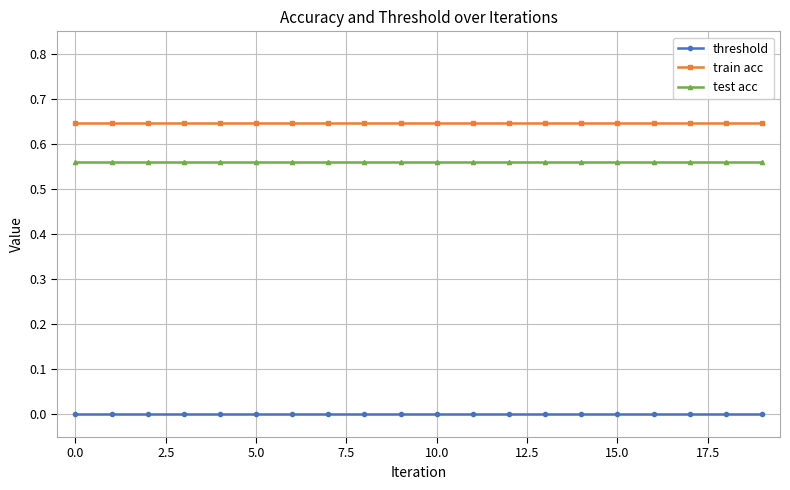

Is this an area chart (filled region under the line)?

No